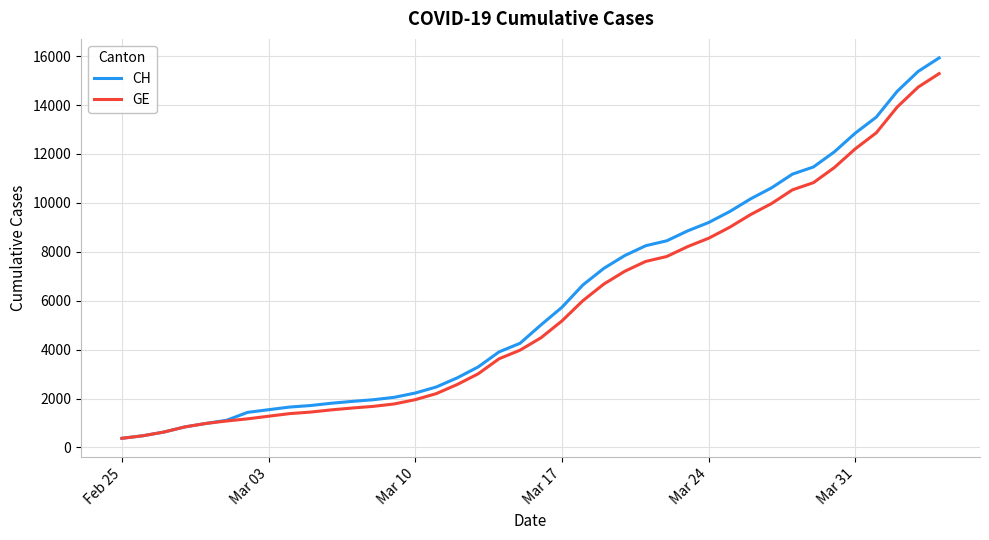

At how many categories does at least one series exceed 5352?

19